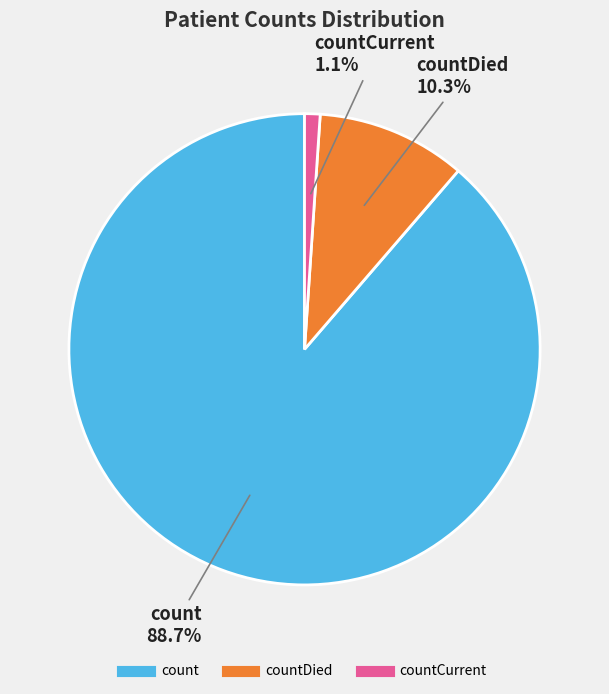

Is there a majority slice in this chart?

Yes